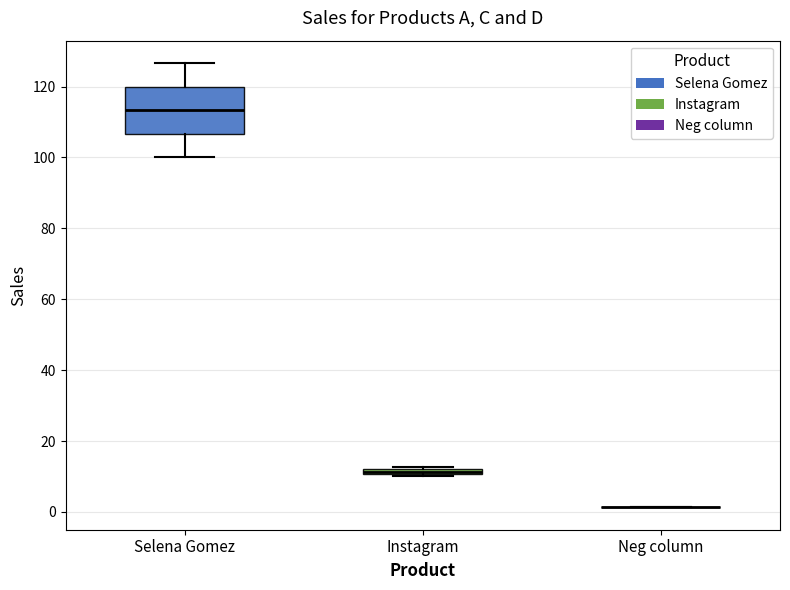

Where is the lower edge of the box for Selena Gomez on the y-axis? The values are not printed on the chart, so give them approximately, as read against the axis.

106